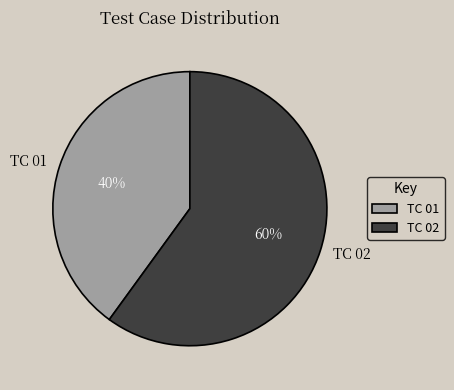

Does TC 01 represent more than half of the total?

No